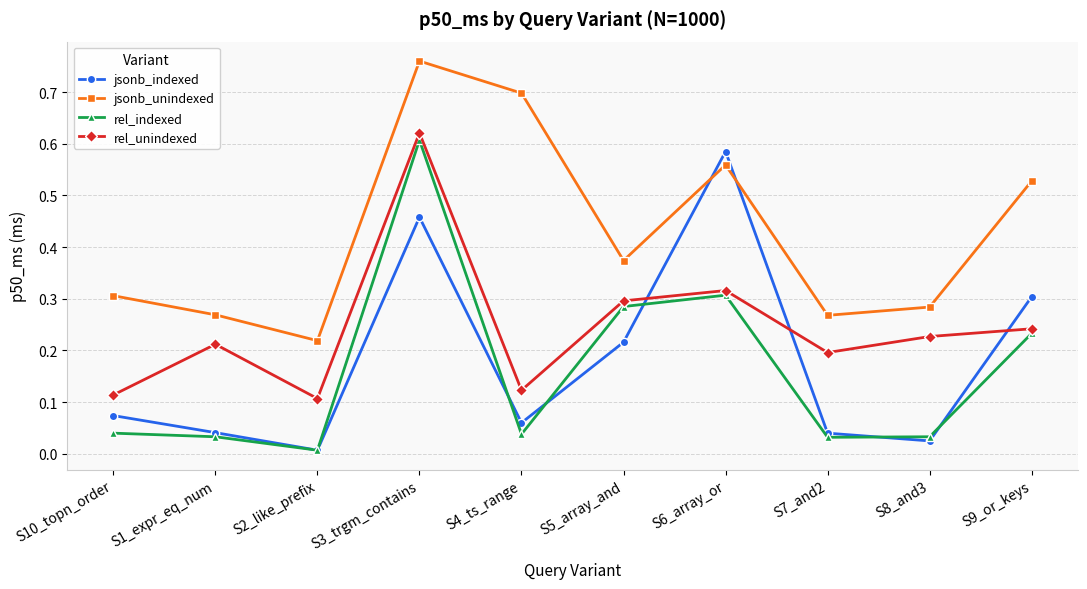

Where is jsonb_indexed nearest to the value 0?

S2_like_prefix